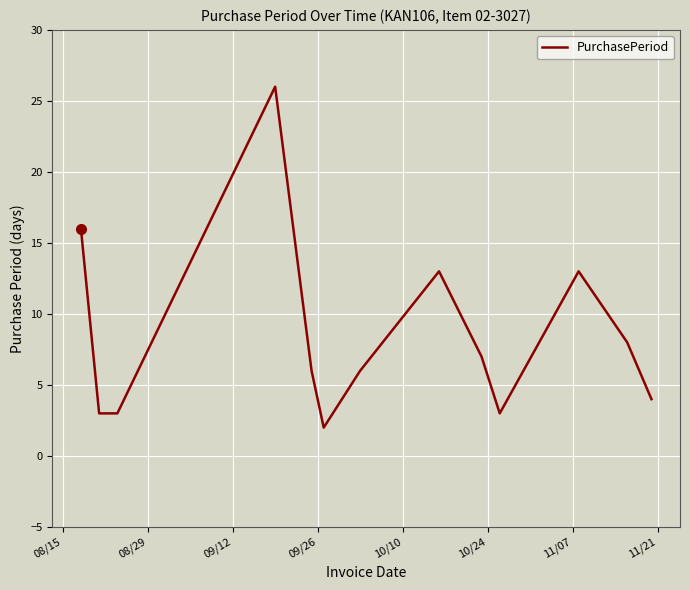

True or false: there are more than 2 points higher than both neighbors.

True